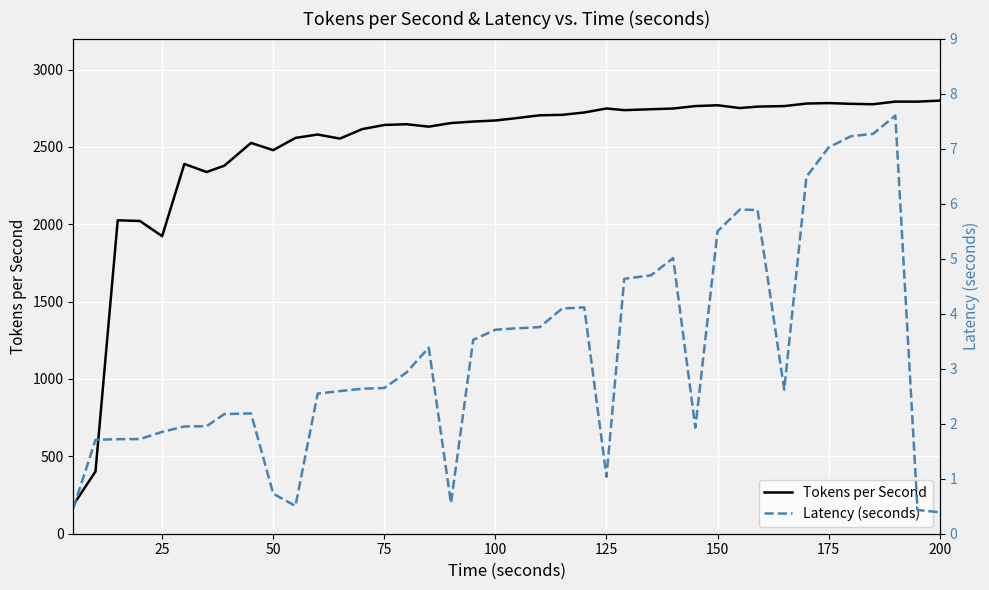

What is the maximum value for Tokens per Second?

2799.0